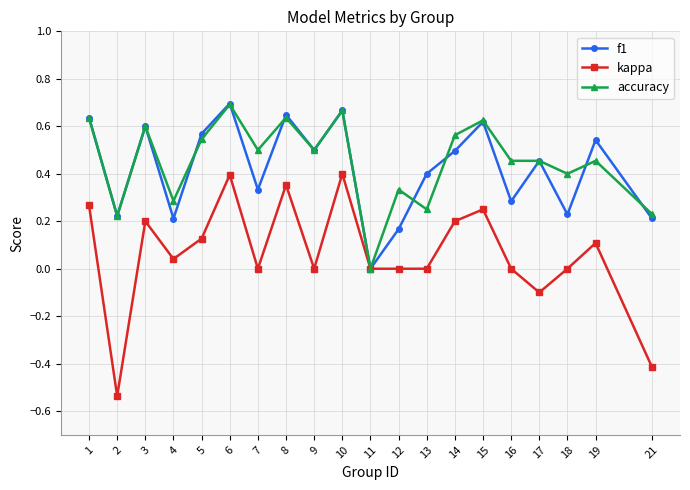

Which series has the widest spread of values?

kappa